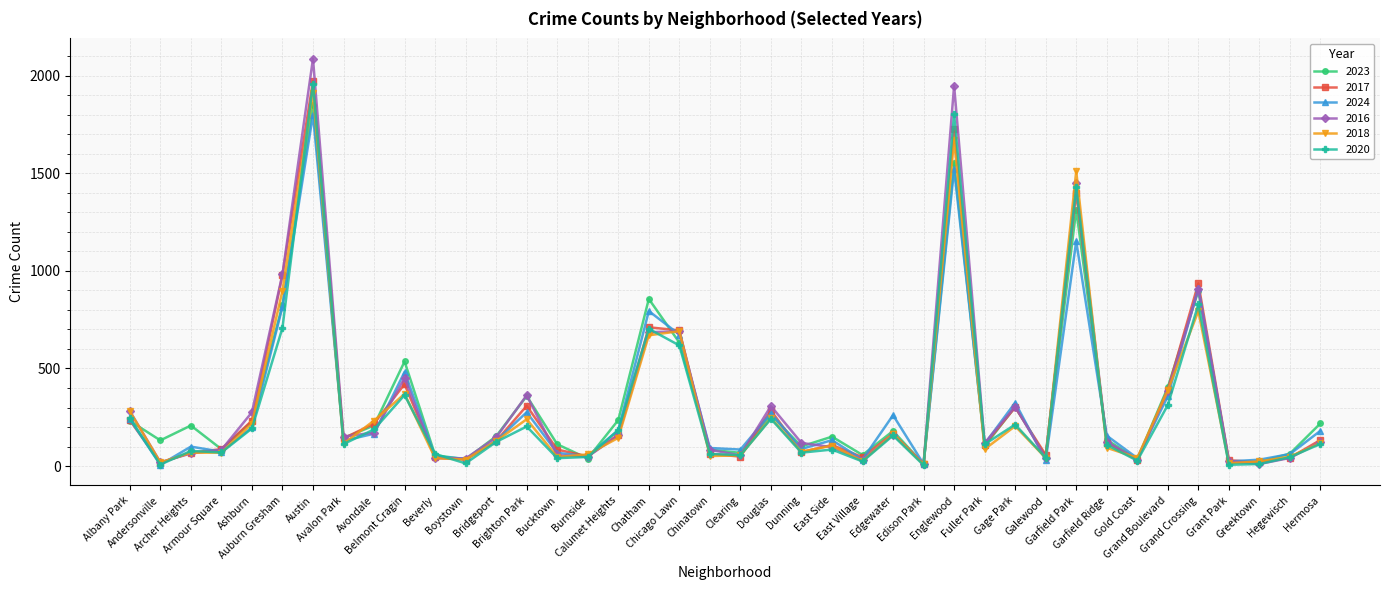

What position from the left is Garfield Ridge?

33